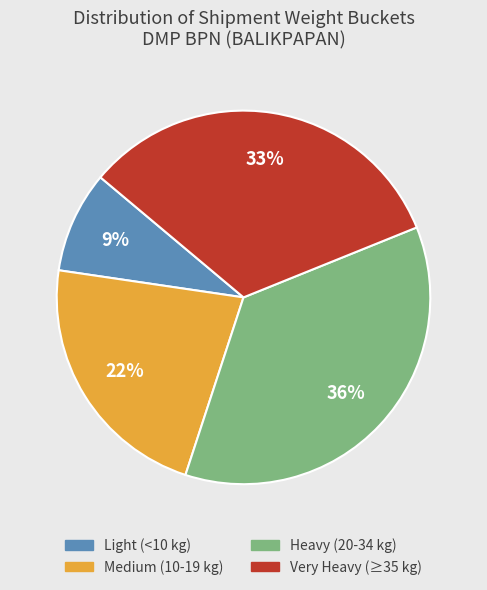

Is there any slice that represents more than half of the pie?

No